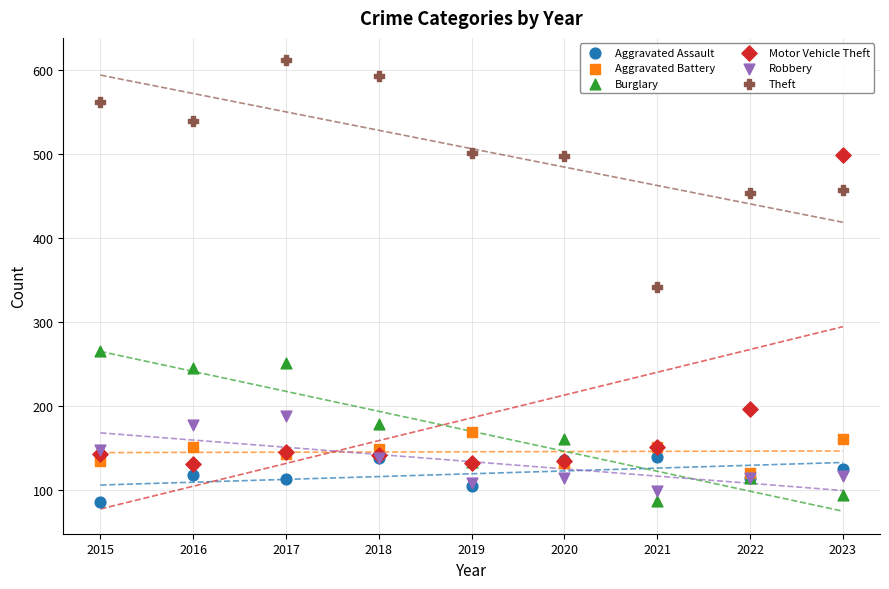

What are all the series names shown in the legend?

Aggravated Assault, Aggravated Battery, Burglary, Motor Vehicle Theft, Robbery, Theft